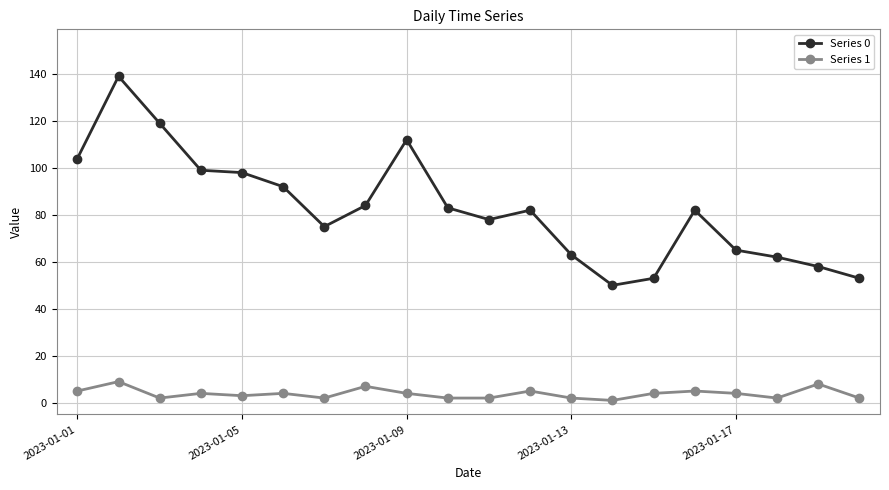

True or false: Series 0 and Series 1 intersect in this chart.

False